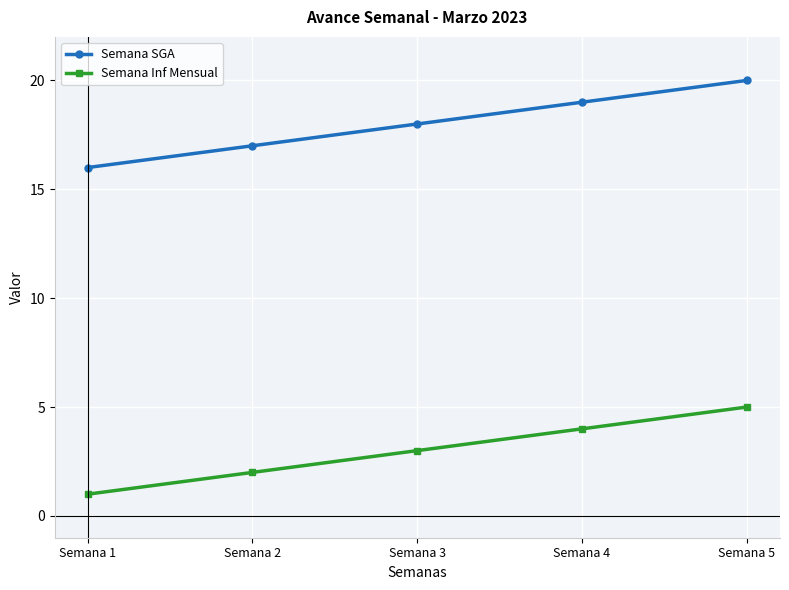

Is this an area chart (filled region under the line)?

No